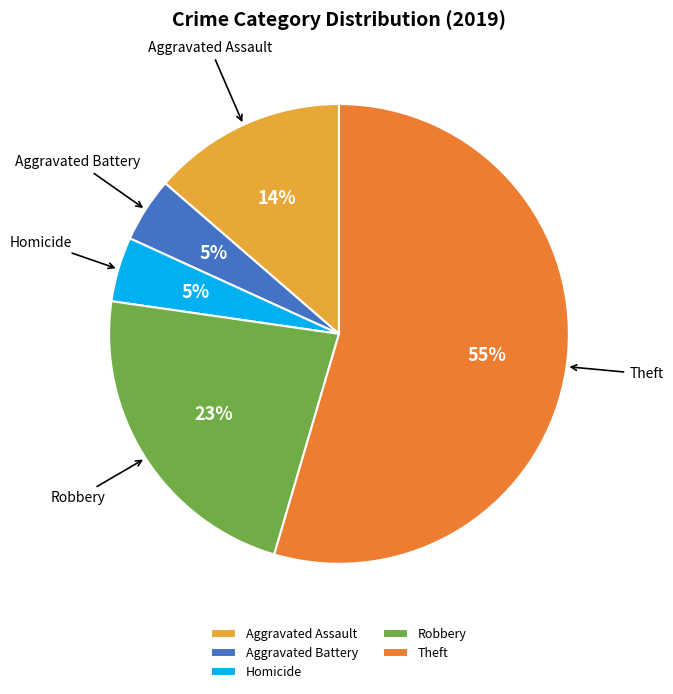

True or false: Aggravated Battery accounts for 5% of the total.

True